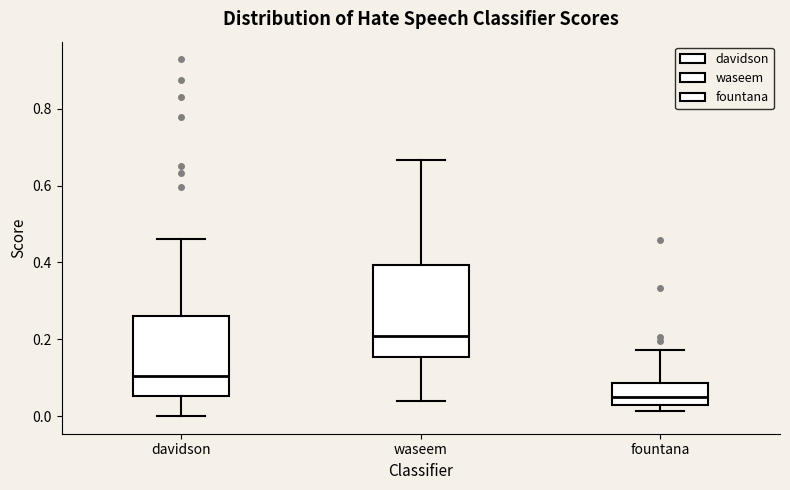

Where is the lower edge of the box for waseem on the y-axis? The values are not printed on the chart, so give them approximately, as read against the axis.

0.16